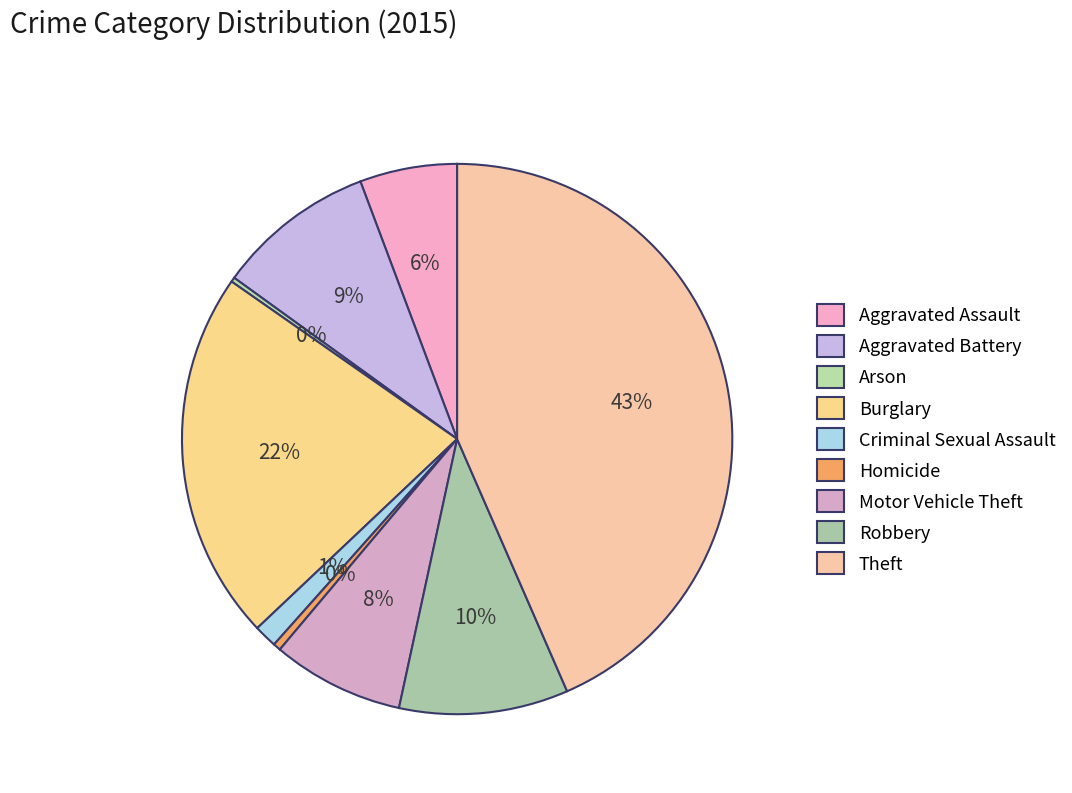

To the nearest percent, what portion does Burglary represent?

22%